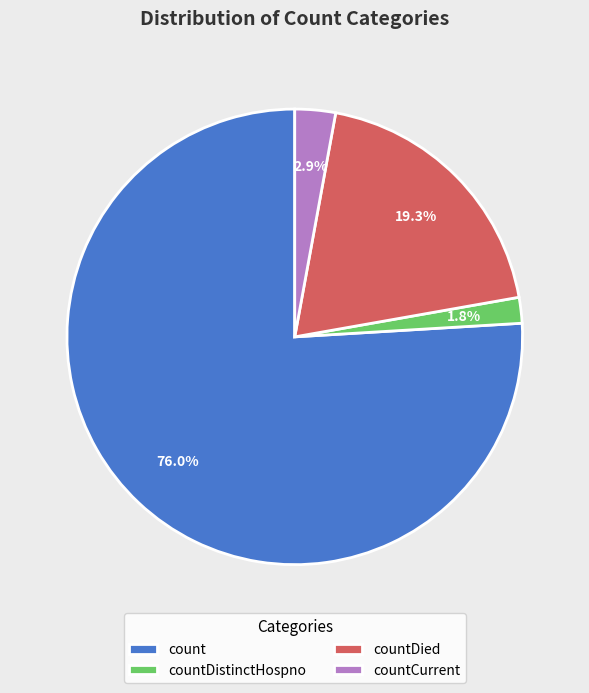

How much of the chart is everything except countDistinctHospno?

98.2%